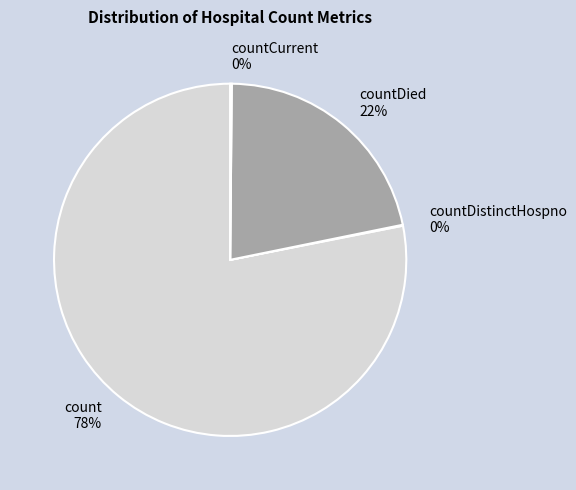

To the nearest percent, what is the average slice percentage?

25%